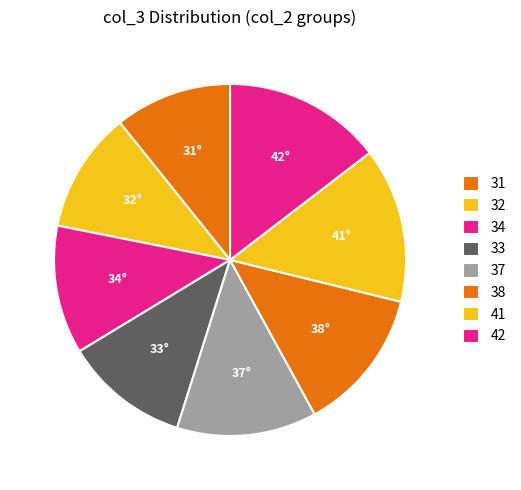

How many slices are in this pie chart?

8